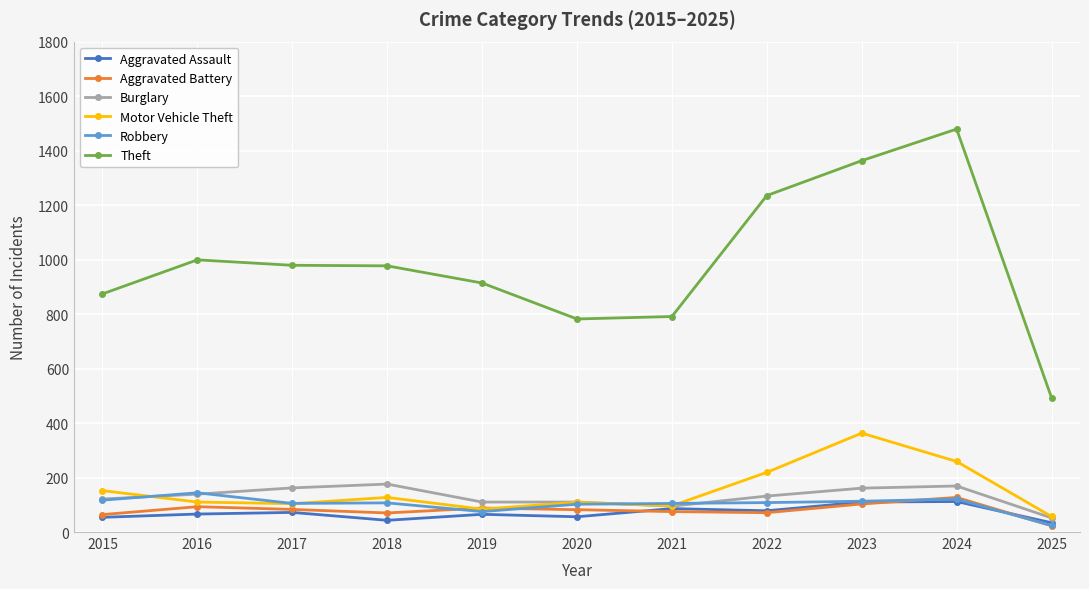

True or false: Theft and Motor Vehicle Theft intersect in this chart.

False